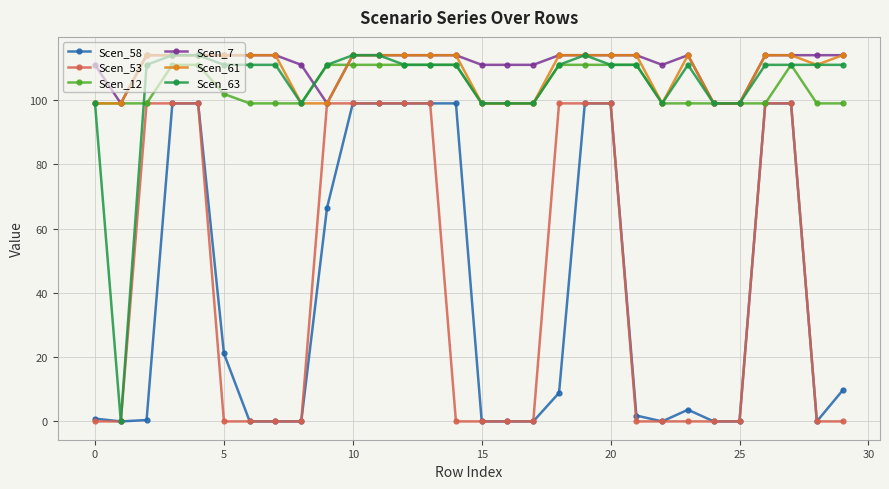

What is the difference between the second highest and minimum values in the Scen_12 series?

12.0